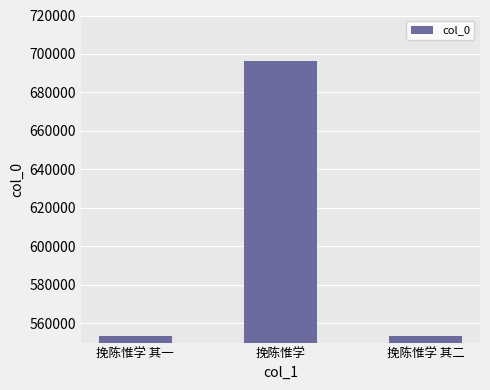

What position from the left is 挽陈惟学?

2